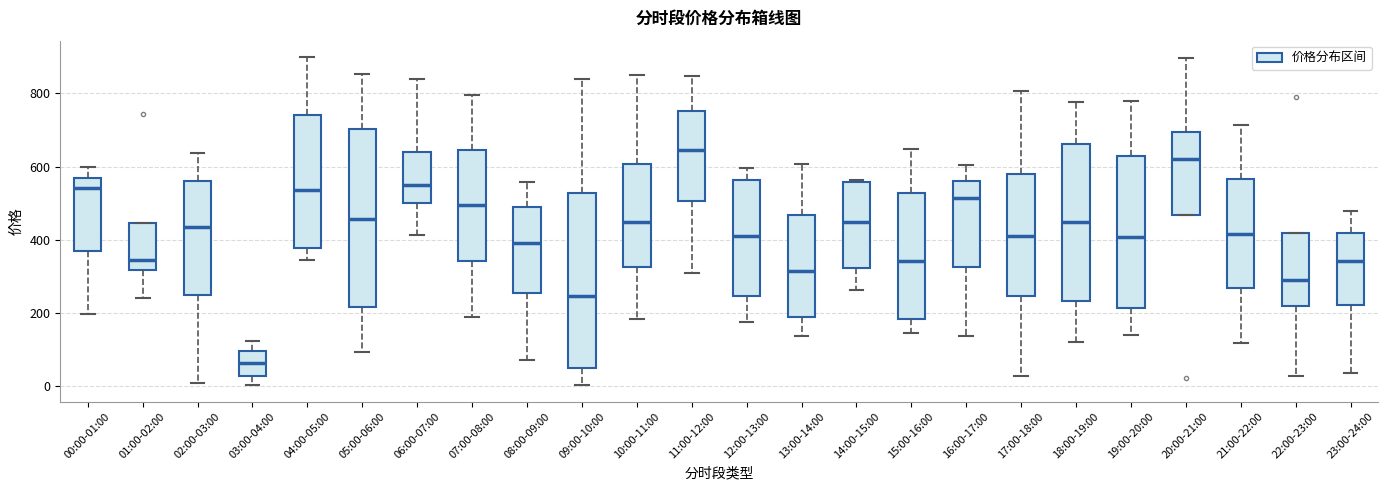

Reading left to right, read every box against the y-axis: the position of its median line, the range the box covers, and the ends of its whiskers. The values are not printed on the chart, so give them approximately, as read against the axis.

00:00-01:00: median 540, box 360 to 560, whiskers 200 to 600
01:00-02:00: median 340, box 320 to 440, whiskers 240 to 440
02:00-03:00: median 440, box 260 to 560, whiskers 0 to 640
03:00-04:00: median 60, box 20 to 100, whiskers 0 to 120
04:00-05:00: median 540, box 380 to 740, whiskers 340 to 900
05:00-06:00: median 460, box 220 to 700, whiskers 100 to 860
06:00-07:00: median 560, box 500 to 640, whiskers 420 to 840
07:00-08:00: median 500, box 340 to 640, whiskers 180 to 800
08:00-09:00: median 400, box 260 to 480, whiskers 80 to 560
09:00-10:00: median 240, box 60 to 520, whiskers 0 to 840
10:00-11:00: median 440, box 320 to 600, whiskers 180 to 840
11:00-12:00: median 640, box 500 to 760, whiskers 320 to 840
12:00-13:00: median 420, box 240 to 560, whiskers 180 to 600
13:00-14:00: median 320, box 200 to 460, whiskers 140 to 600
14:00-15:00: median 440, box 320 to 560, whiskers 260 to 560
15:00-16:00: median 340, box 180 to 520, whiskers 140 to 640
16:00-17:00: median 520, box 320 to 560, whiskers 140 to 600
17:00-18:00: median 420, box 240 to 580, whiskers 20 to 800
18:00-19:00: median 440, box 240 to 660, whiskers 120 to 780
19:00-20:00: median 400, box 220 to 620, whiskers 140 to 780
20:00-21:00: median 620, box 460 to 700, whiskers 460 to 900
21:00-22:00: median 420, box 260 to 560, whiskers 120 to 720
22:00-23:00: median 300, box 220 to 420, whiskers 20 to 420
23:00-24:00: median 340, box 220 to 420, whiskers 40 to 480